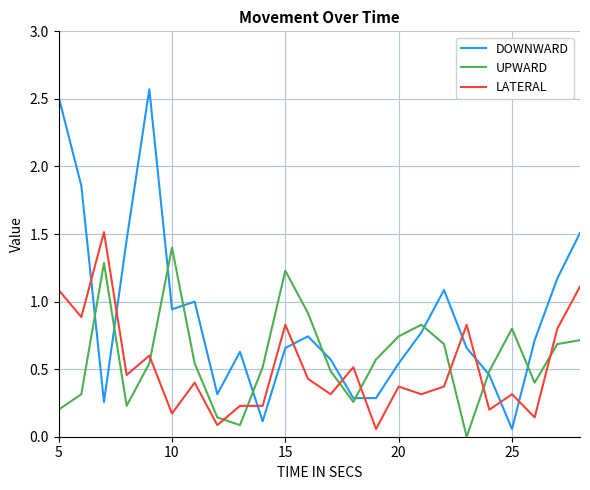

How many times do LATERAL and DOWNWARD cross each other?

10